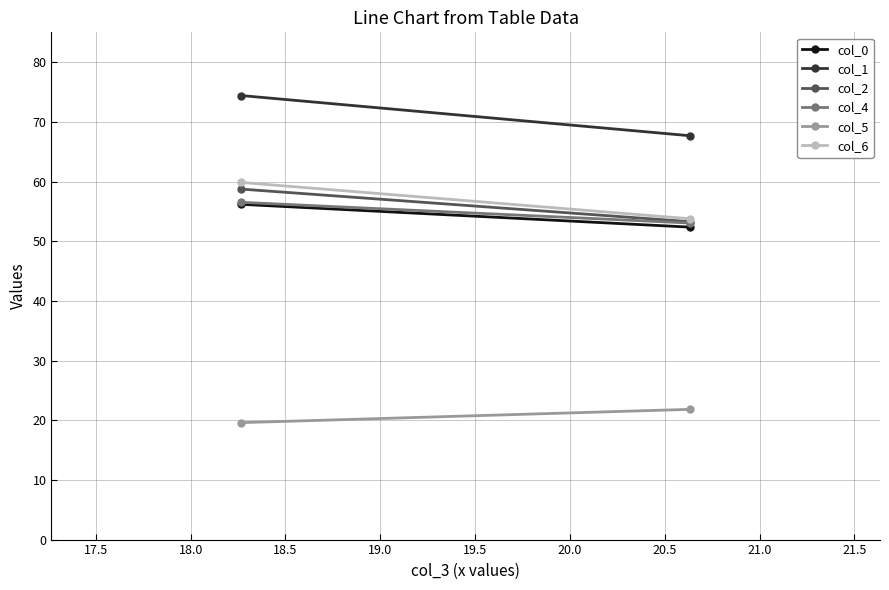

What are all the series names shown in the legend?

col_0, col_1, col_2, col_4, col_5, col_6